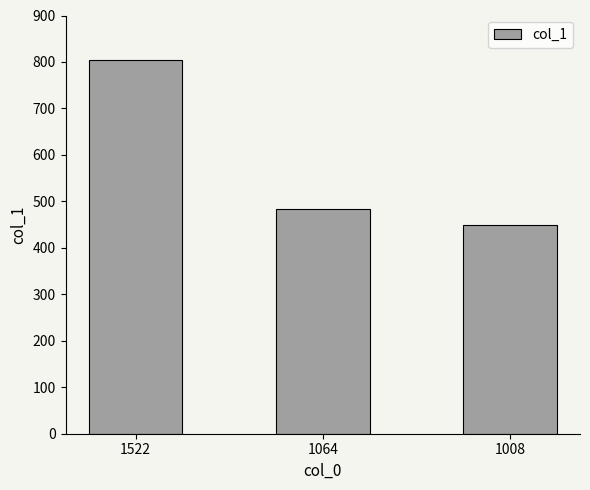

What is the change in value from 1522 to 1008?

-354